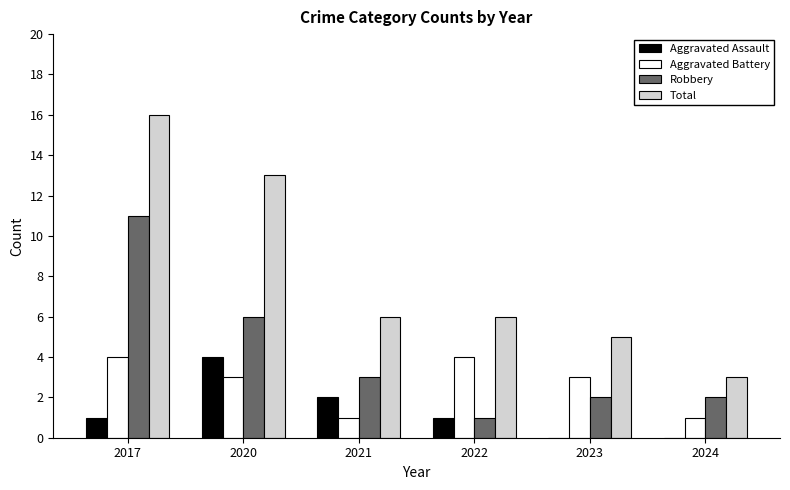

What is the sum of all Aggravated Assault values?

8